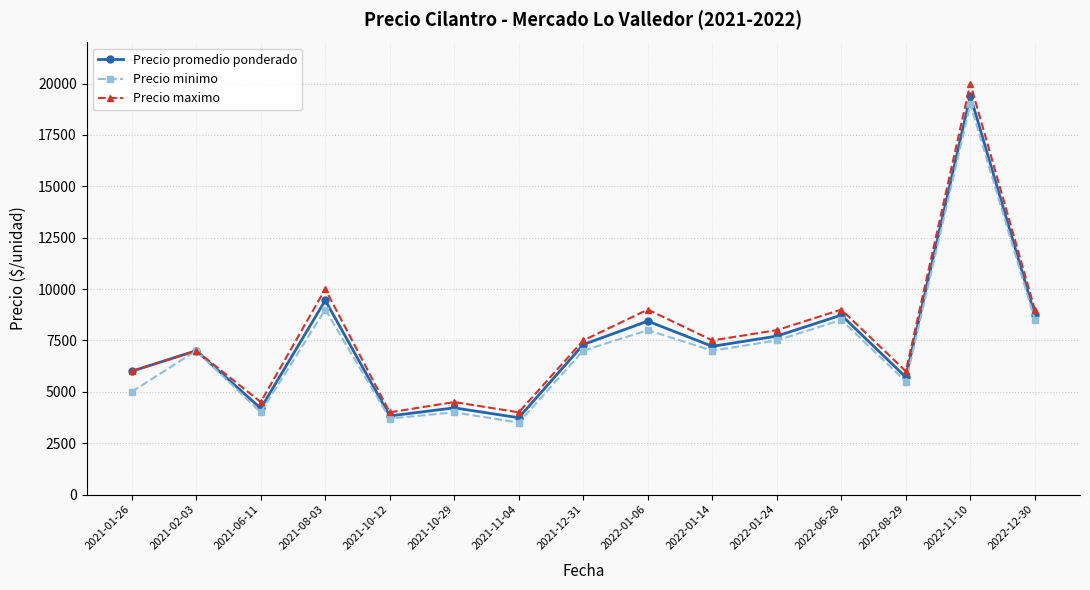

What is the difference between the highest and lowest values at 2022-01-06?

1000